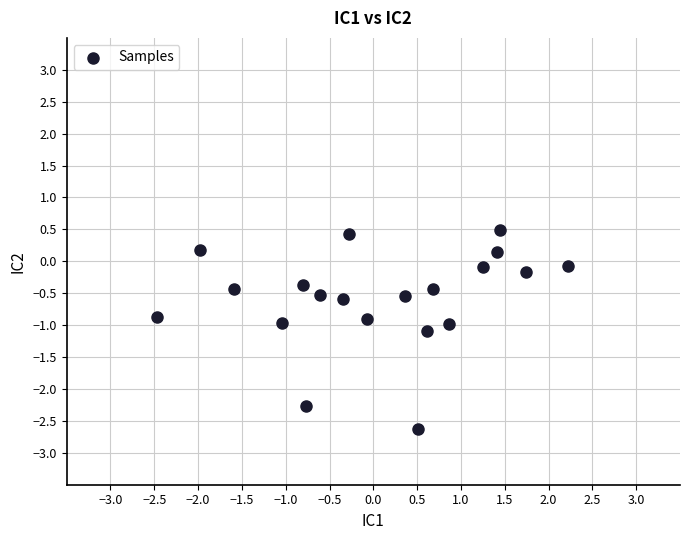

What is the range of X values (max minus min)?

4.7